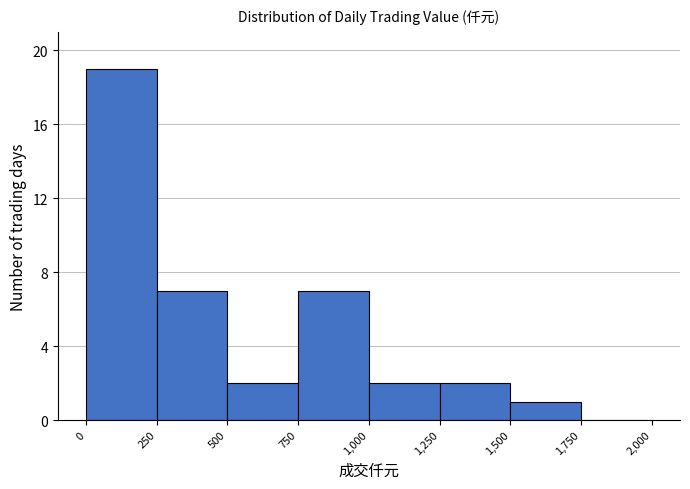

Reading left to right, transcribe this chart: for each bar, give the range it covers on the x-axis and its height. The values are not printed on the chart, so give them approximately, as read against the axis.

0 to 250: 19
250 to 500: 7
500 to 750: 2
750 to 1,000: 7
1,000 to 1,250: 2
1,250 to 1,500: 2
1,500 to 1,750: 1
1,750 to 2,000: 0